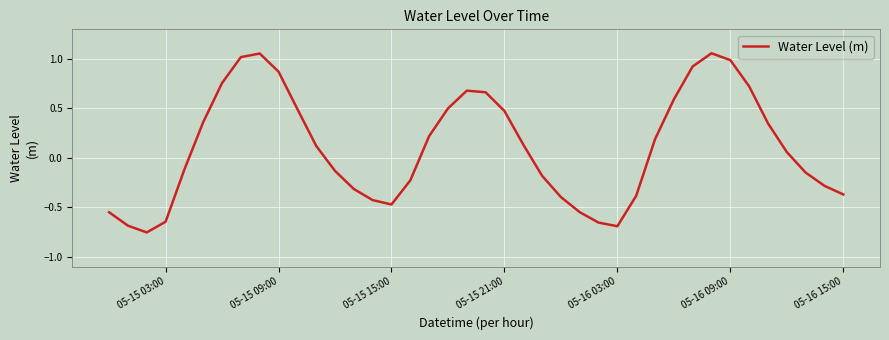

Does the chart have visible grid lines?

Yes